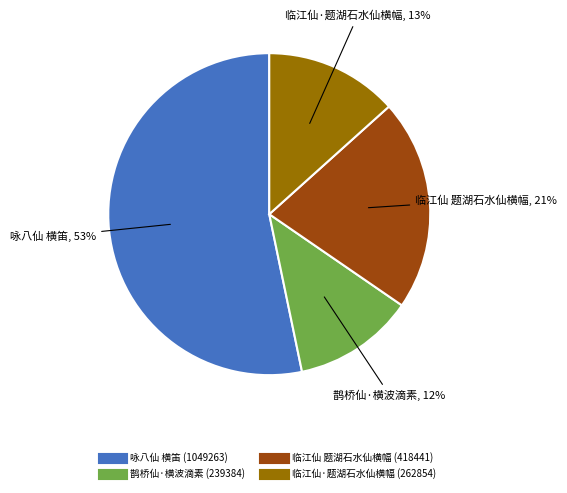

What is the largest slice in the pie chart?

咏八仙 横笛